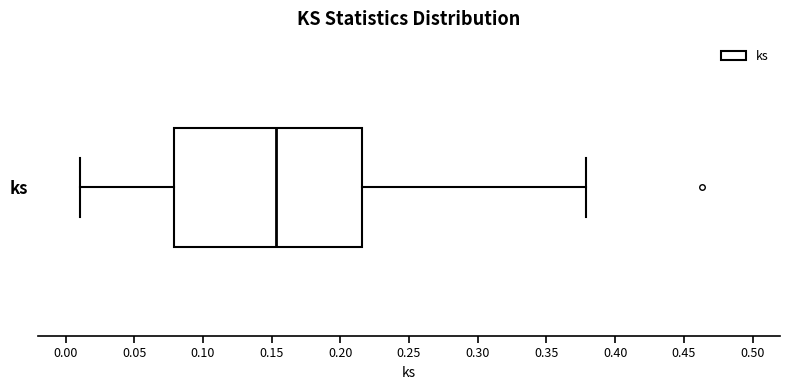

Read this box plot against the x-axis: the position of the median line, the range covered by the box, and the ends of both whiskers. The values are not printed on the chart, so give them approximately, as read against the axis.

median 0.155, box 0.080 to 0.215, whiskers 0.010 to 0.380